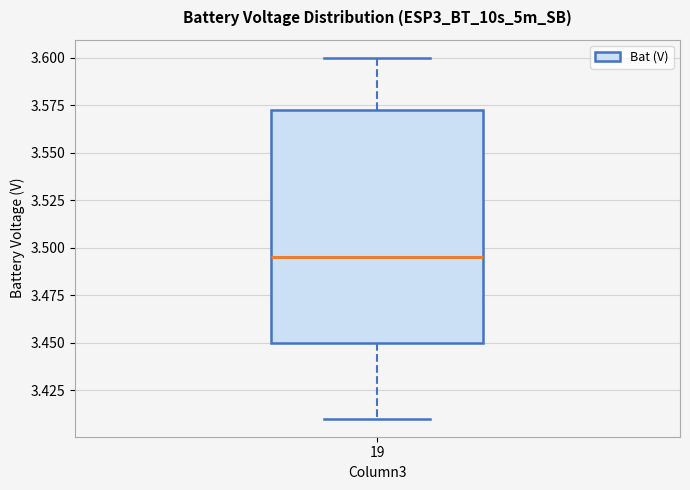

Read this box plot against the y-axis: the position of the median line, the range covered by the box, and the ends of both whiskers. The values are not printed on the chart, so give them approximately, as read against the axis.

median 3.495, box 3.450 to 3.575, whiskers 3.410 to 3.600